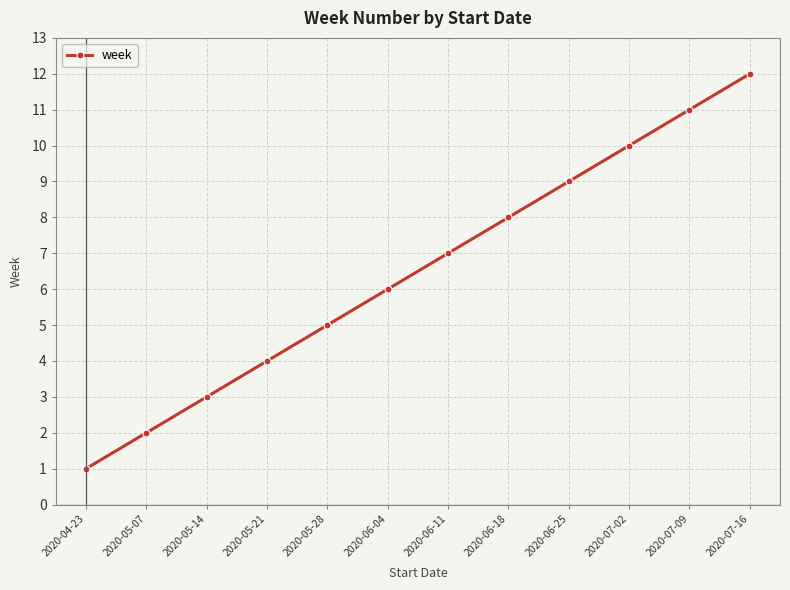

Reading left to right, list all the values displayed in this chart.

2020-04-23=1	2020-05-07=2	2020-05-14=3	2020-05-21=4	2020-05-28=5	2020-06-04=6	2020-06-11=7	2020-06-18=8	2020-06-25=9	2020-07-02=10	2020-07-09=11	2020-07-16=12